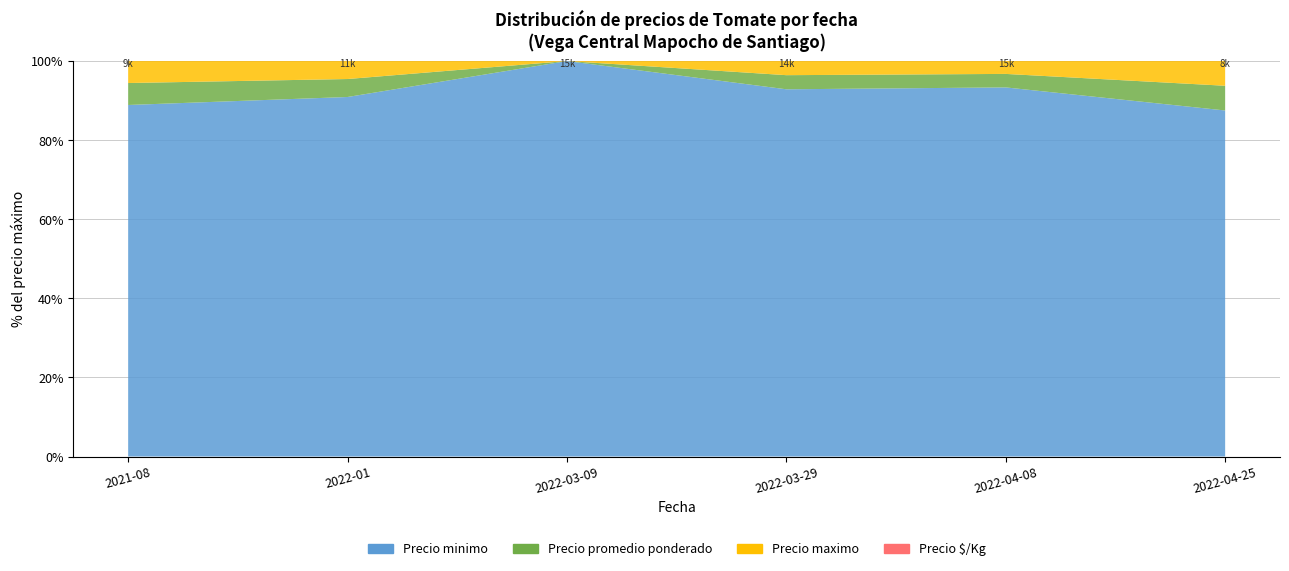

Reading right to left, transcribe all the data shown in this chart.

Precio minimo: 2022-04-25=7000	2022-04-08=14000	2022-03-29=13000	2022-03-09=15000	2022-01=10000	2021-08=8000
Precio promedio ponderado: 2022-04-25=7500	2022-04-08=14512	2022-03-29=13500	2022-03-09=15000	2022-01=10500	2021-08=8500
Precio maximo: 2022-04-25=8000	2022-04-08=15000	2022-03-29=14000	2022-03-09=15000	2022-01=11000	2021-08=9000
Precio $/Kg: 2022-04-25=750	2022-04-08=806	2022-03-29=750	2022-03-09=750	2022-01=525	2021-08=425